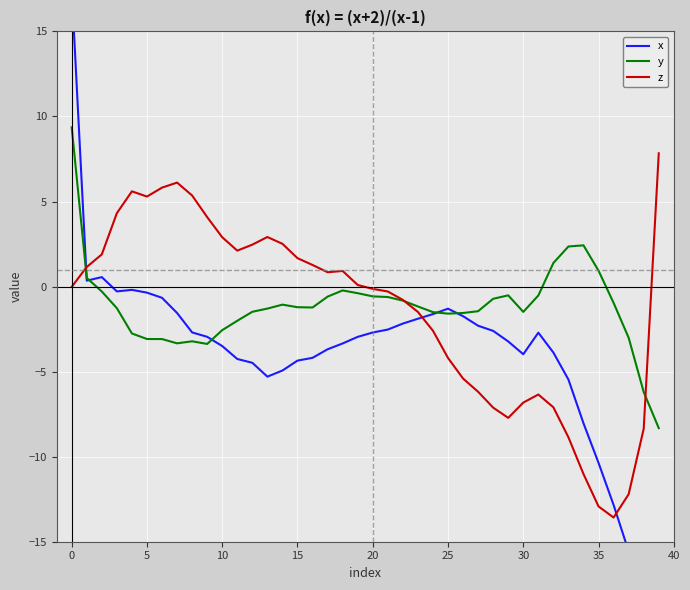

Read the x value at 15.

-4.4